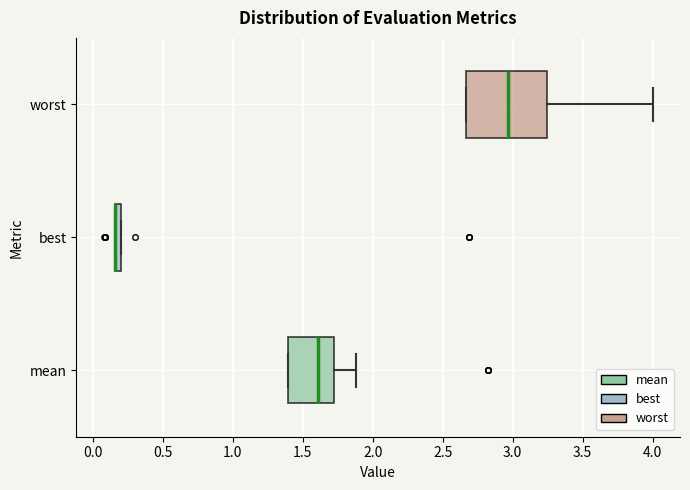

Where is the left edge of the box for best on the x-axis? The values are not printed on the chart, so give them approximately, as read against the axis.

0.15